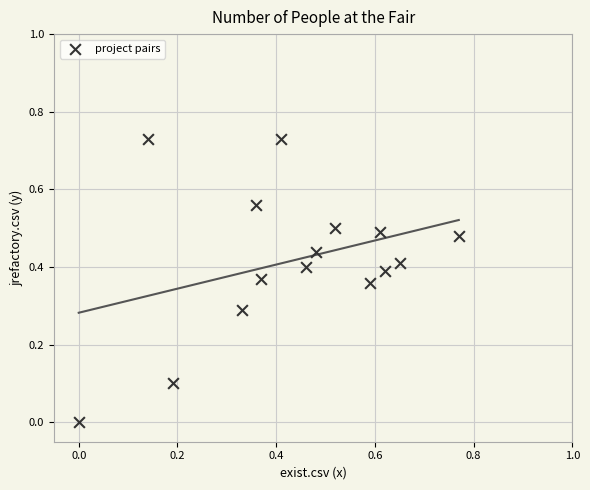

What is the range of X values (max minus min)?

0.8